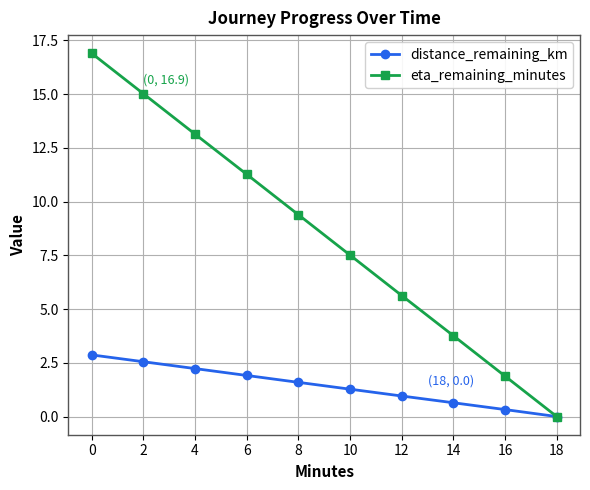

What is the value of the distance_remaining_km point at the 7th from the left?

1.0